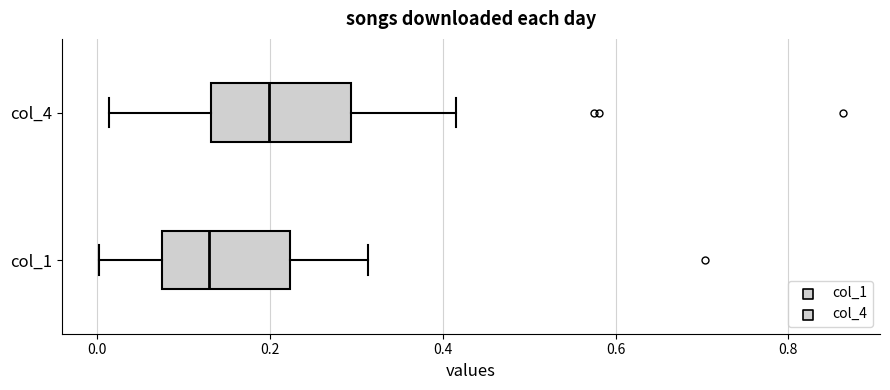

Reading bottom to top, transcribe this box plot: for each box, give where its median line is, the range the box spans, and where its two whiskers end, as read against the x-axis. The values are not printed on the chart, so give them approximately, as read against the axis.

col_1: median 0.12, box 0.08 to 0.22, whiskers 0.00 to 0.32
col_4: median 0.20, box 0.14 to 0.30, whiskers 0.02 to 0.42